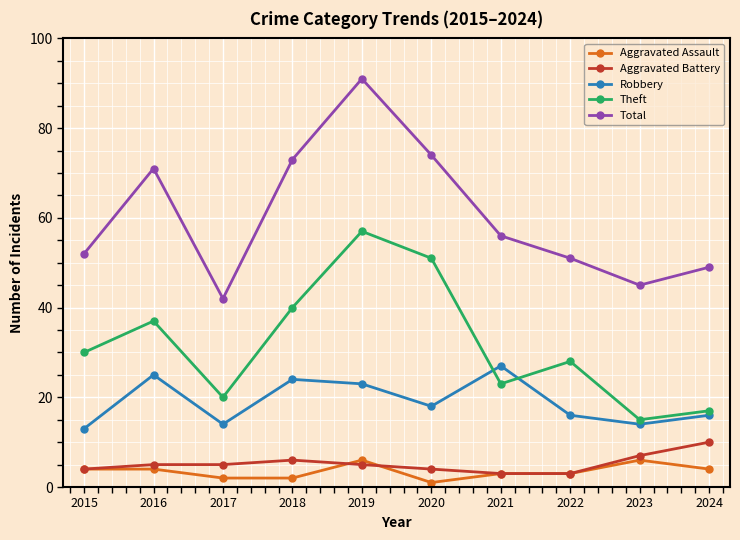

What is the highest value of the Aggravated Battery series?

10